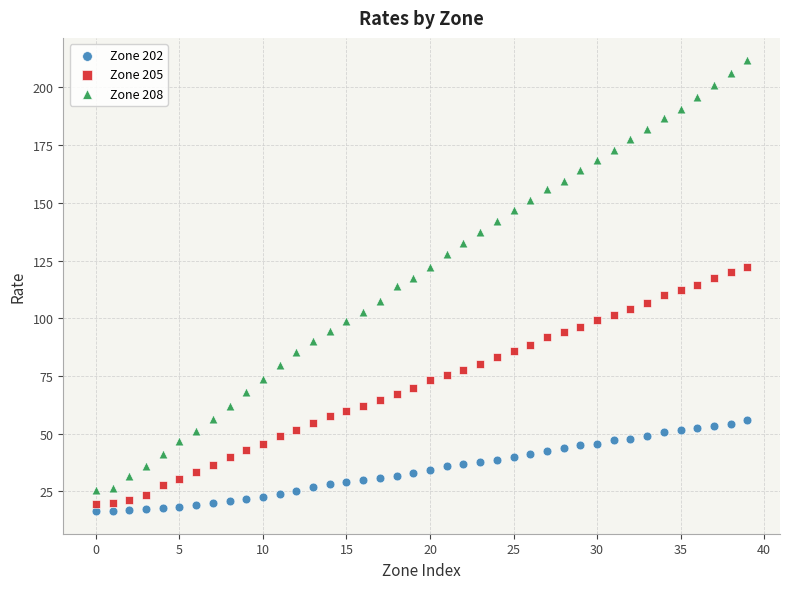

Which series contains the highest Y value?

Zone 208